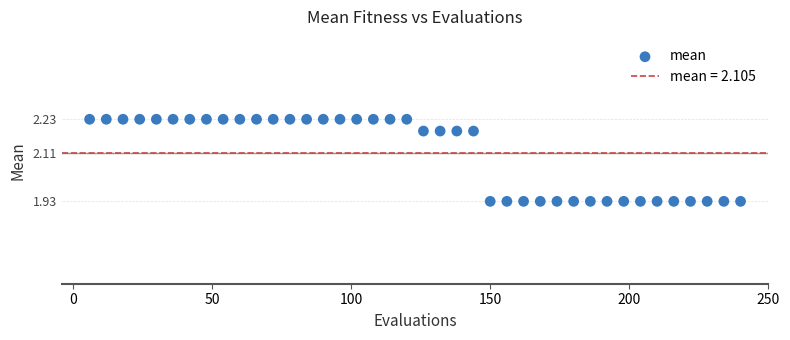

What is the range of Y values (max minus min)?

0.3